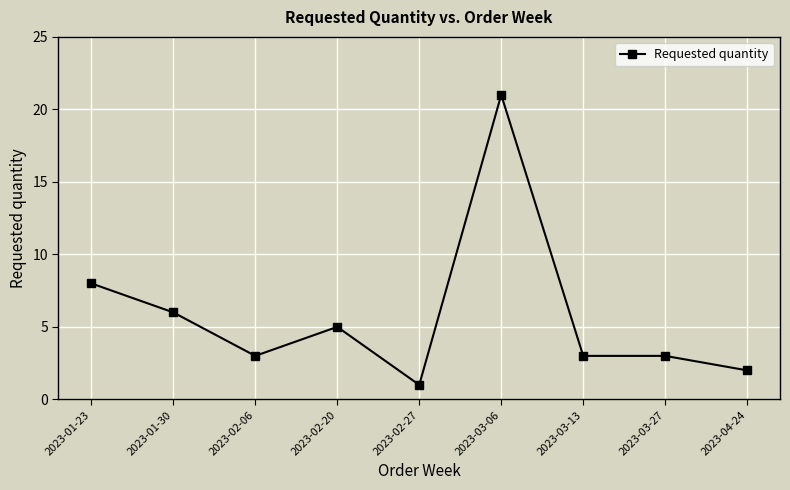

True or false: the data has more than 0 interior local peaks.

True